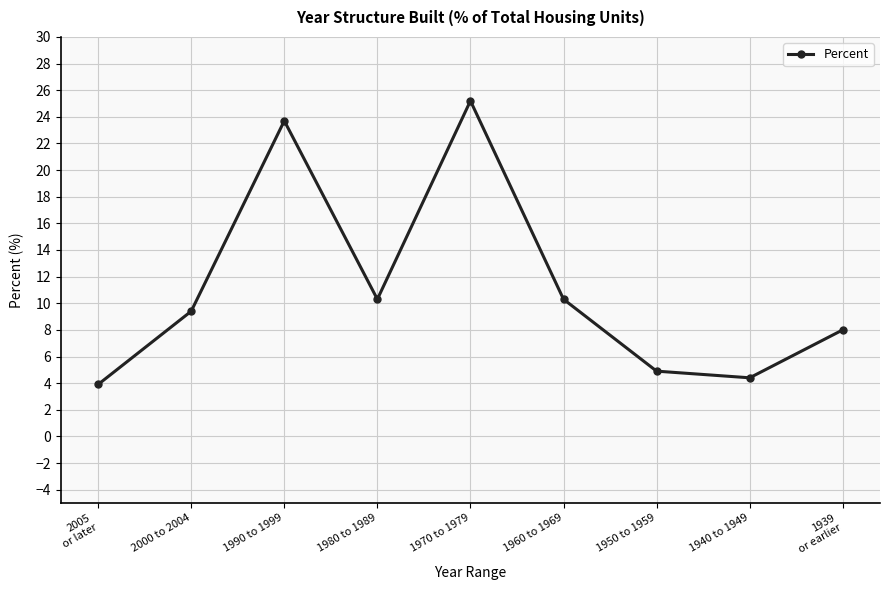

What is the change in value from 1980 to 1989 to 1939
or earlier?

-2.3